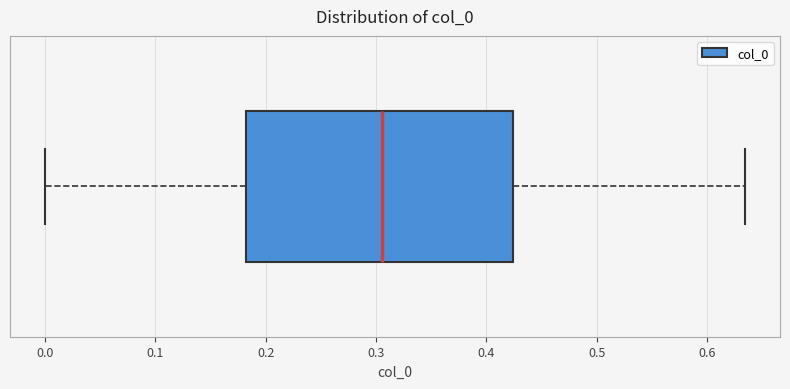

Where does the median line of the box sit on the x-axis? The values are not printed on the chart, so give them approximately, as read against the axis.

0.31